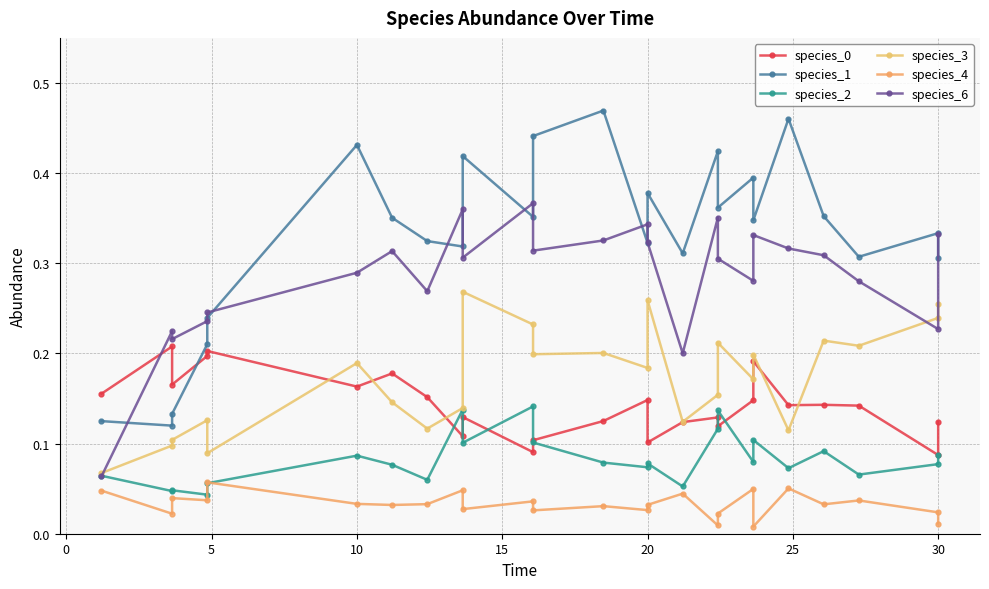

Which series has the largest total across all categories?

species_1